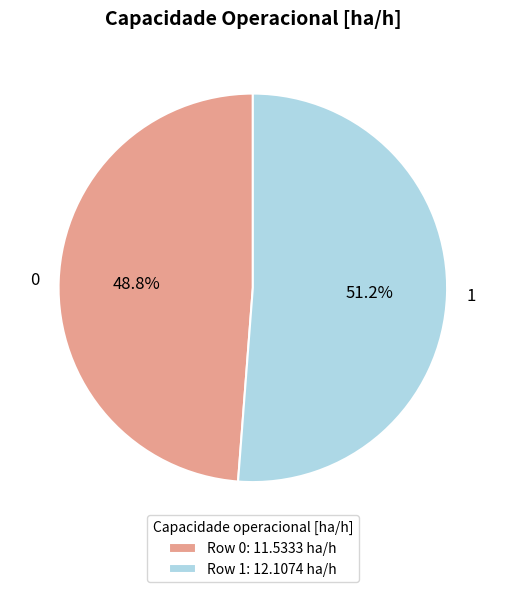

To the nearest percent, what is the average slice percentage?

50%